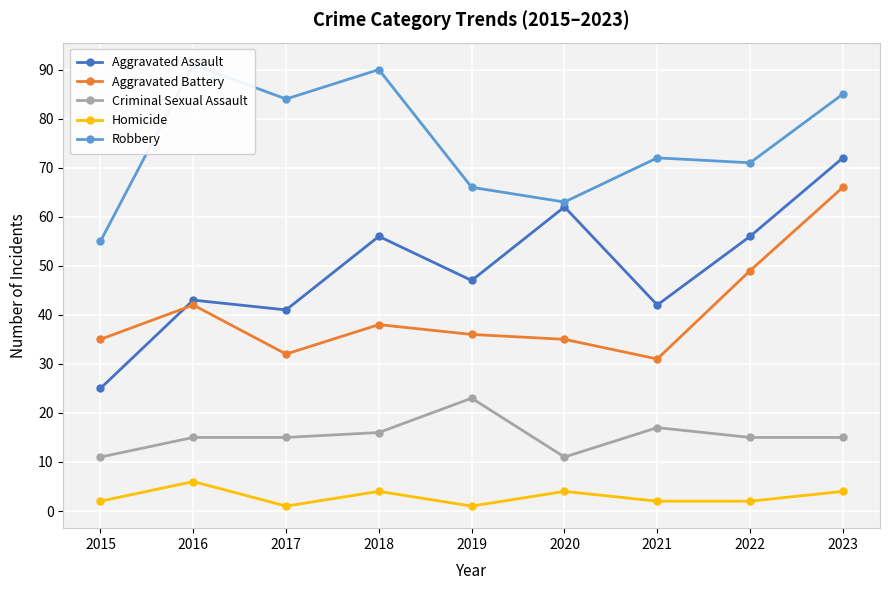

What is the sum of all Robbery values?

677